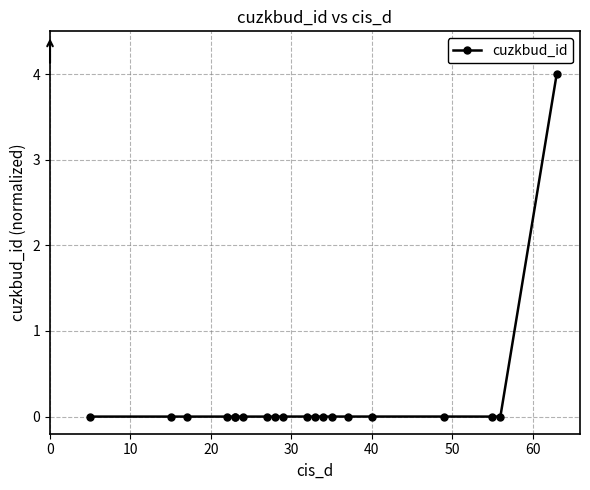

How many lines are shown in the chart?

1